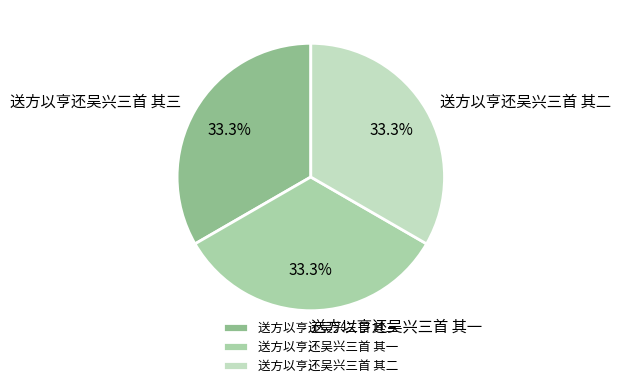

Is 送方以亨还吴兴三首 其二 the majority of the pie?

No